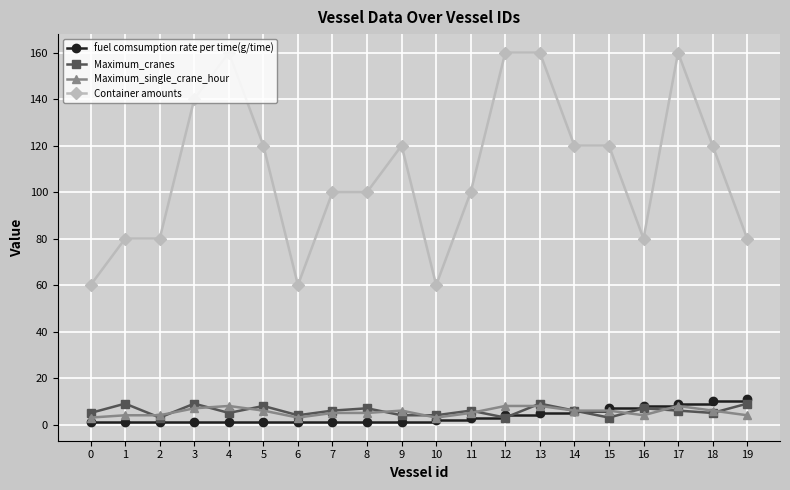

Which series has the largest total across all categories?

Container amounts